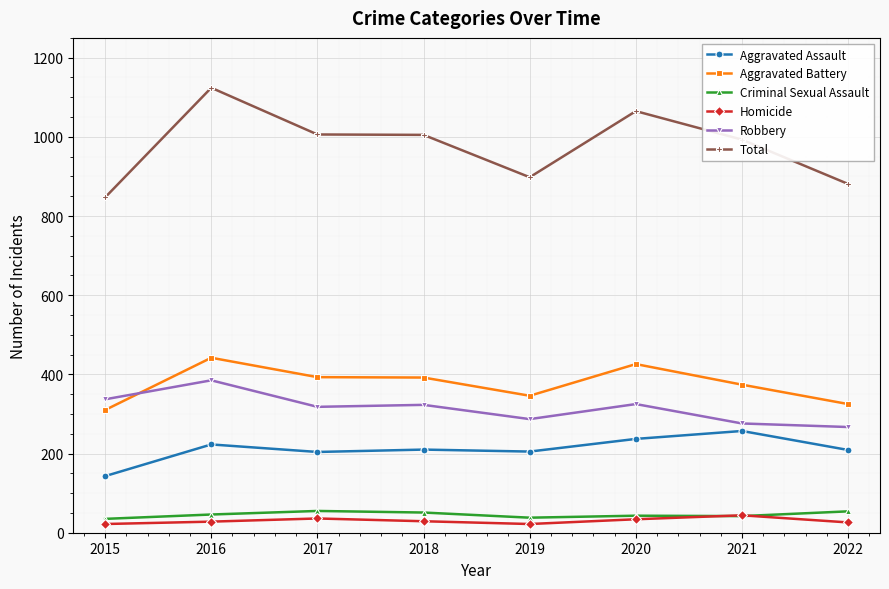

True or false: Homicide and Aggravated Battery intersect in this chart.

False